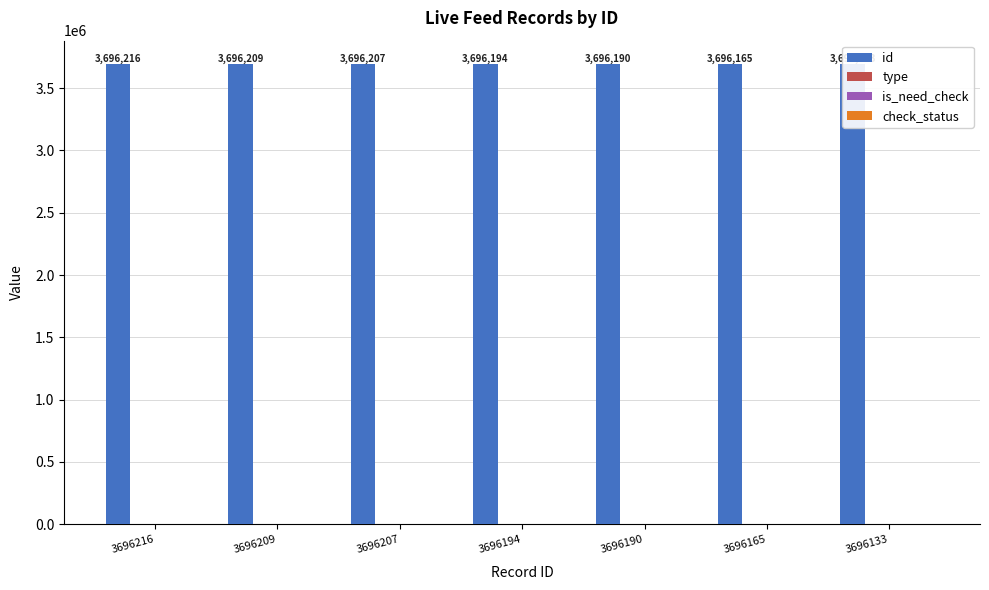

Is it true that is_need_check equals -1 at 3696194?

False